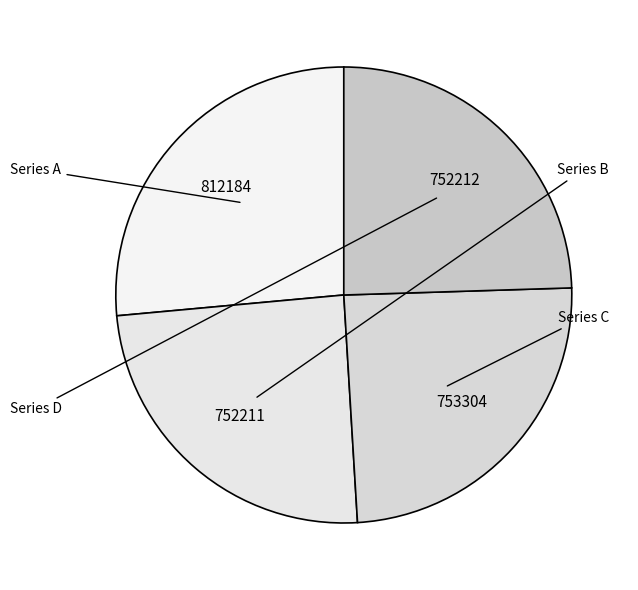

To the nearest percent, what is the difference between the largest and smallest slice percentages?

2%